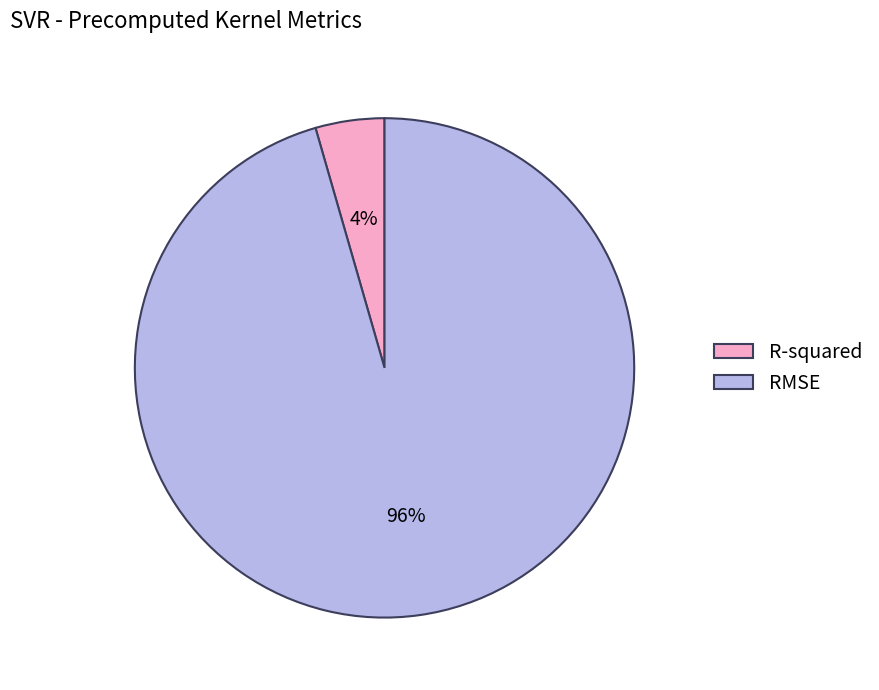

What is the largest slice in the pie chart?

RMSE